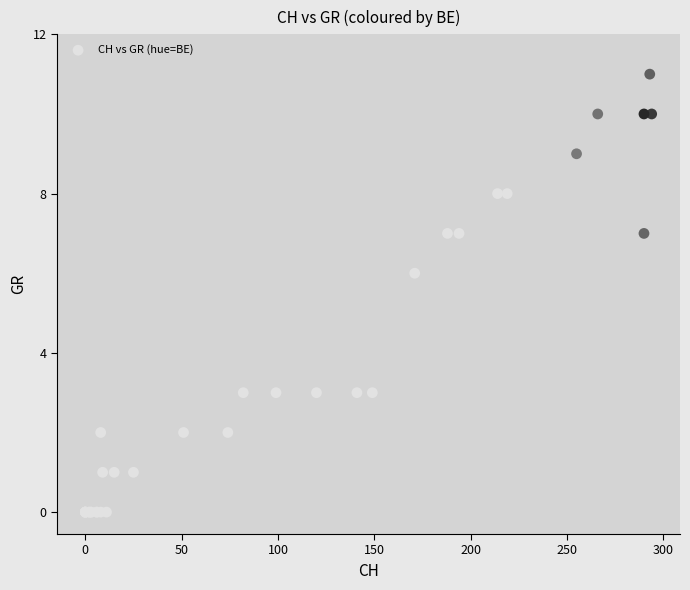

What Y value in the scatter plot is closest to 5?

6